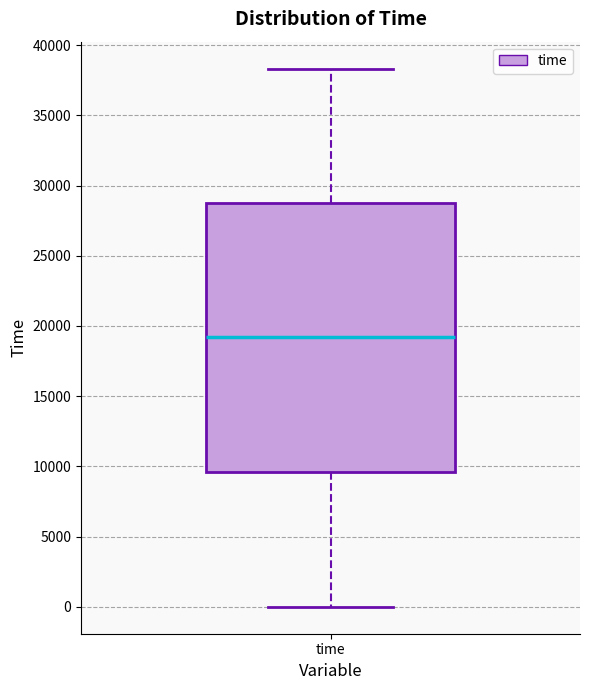

Where does the upper whisker of the box for time end on the y-axis? The values are not printed on the chart, so give them approximately, as read against the axis.

38500